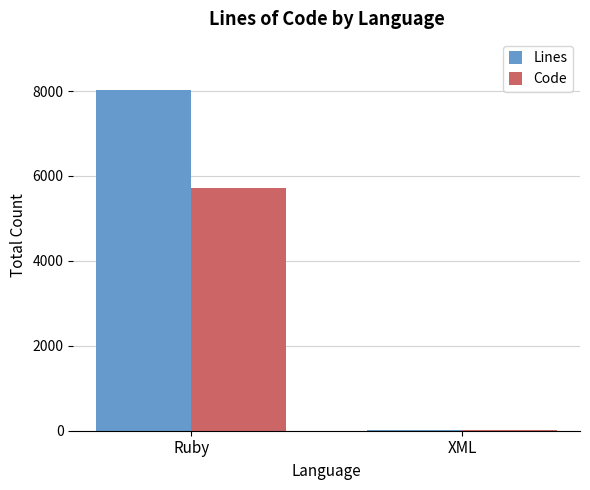

What is the maximum value for Lines?

8024